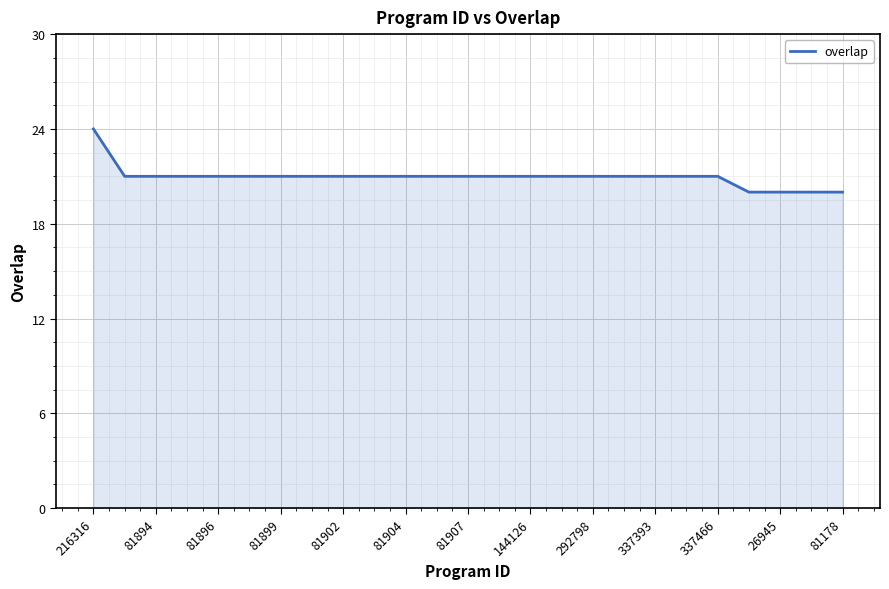

What is the smallest value displayed?

20